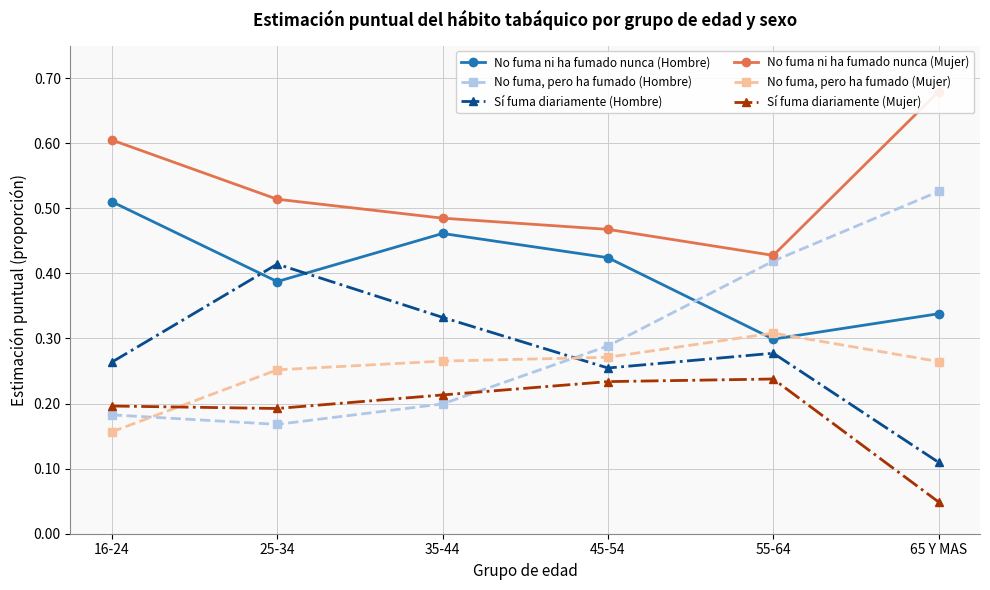

At 55-64, list the series in order from smallest to largest.

Sí fuma diariamente (Mujer), Sí fuma diariamente (Hombre), No fuma ni ha fumado nunca (Hombre), No fuma, pero ha fumado (Mujer), No fuma, pero ha fumado (Hombre), No fuma ni ha fumado nunca (Mujer)